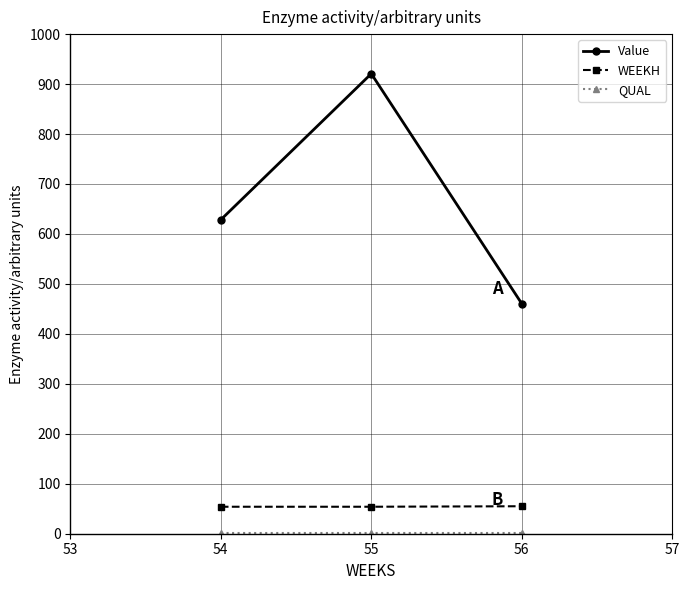

What is the average value of the WEEKH series?

54.3